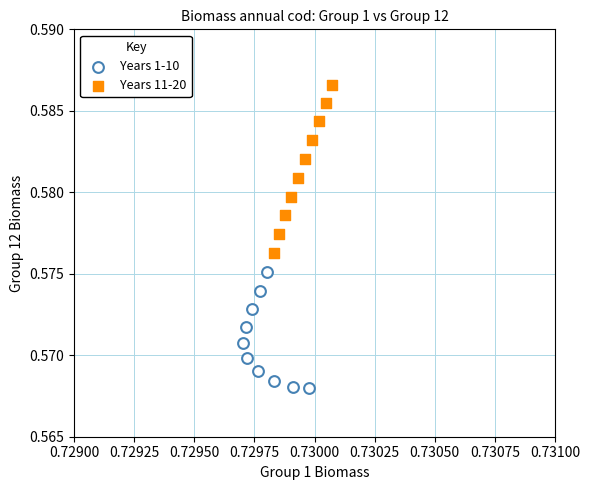

Which series has the widest spread of Y values?

Years 11-20